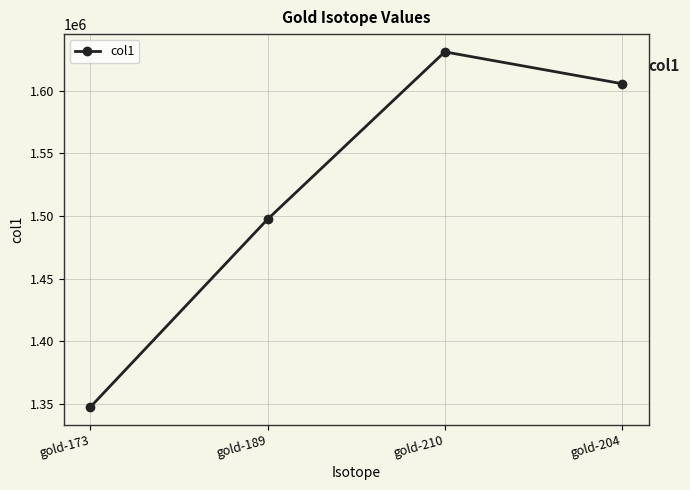

Which category has the lowest value across all series?

gold-173